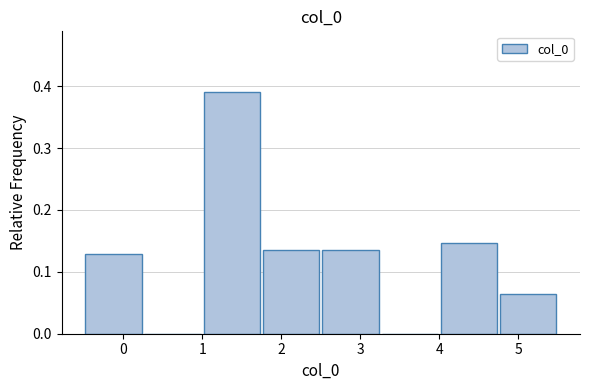

Over which range of the x-axis is the bar tallest?

1.00 to 1.75